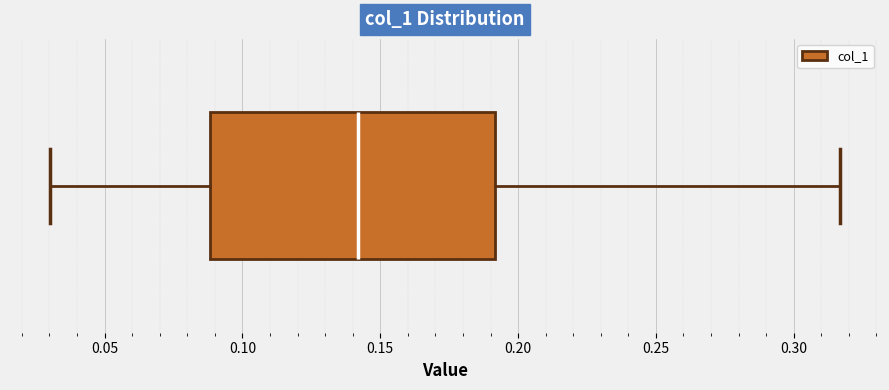

Where does the left whisker of the box end on the x-axis? The values are not printed on the chart, so give them approximately, as read against the axis.

0.030